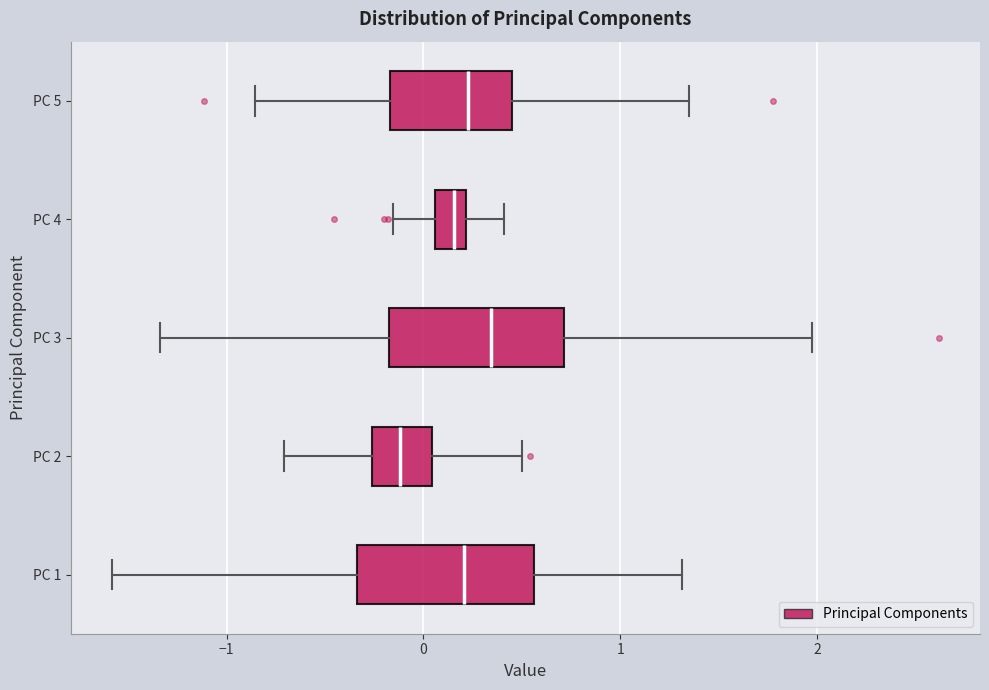

Which box's median line is the furthest to the right?

PC 3